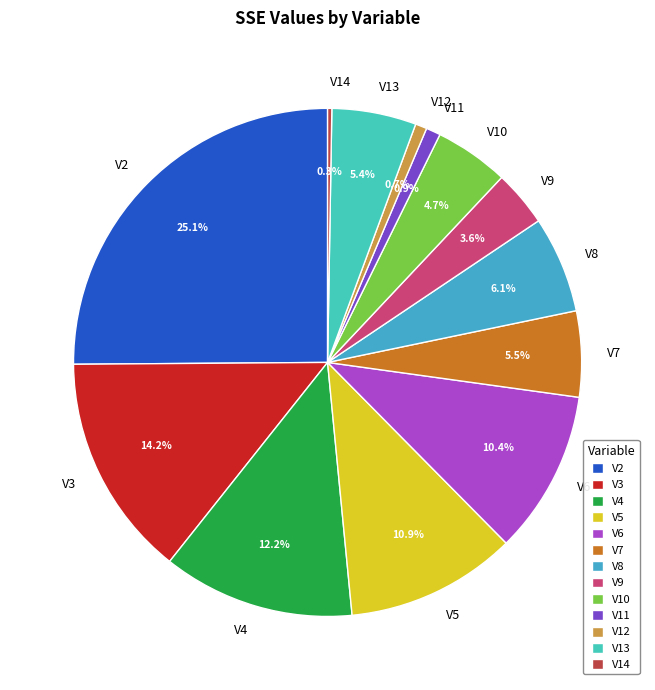

To the nearest percent, what is the combined percentage of V3 and V11?

15%